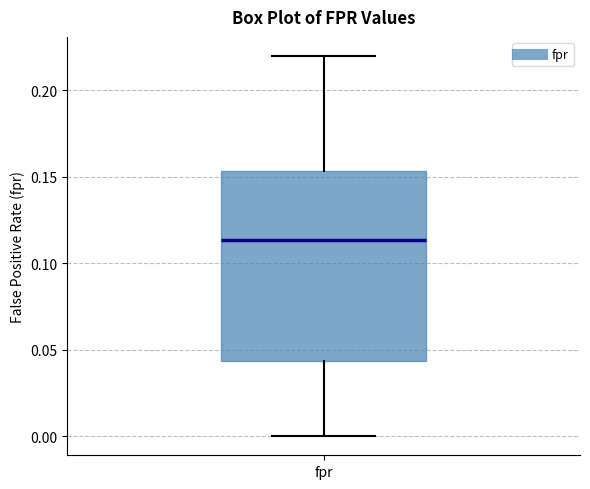

Read this box plot against the y-axis: the position of the median line, the range covered by the box, and the ends of both whiskers. The values are not printed on the chart, so give them approximately, as read against the axis.

median 0.115, box 0.045 to 0.155, whiskers 0.000 to 0.220